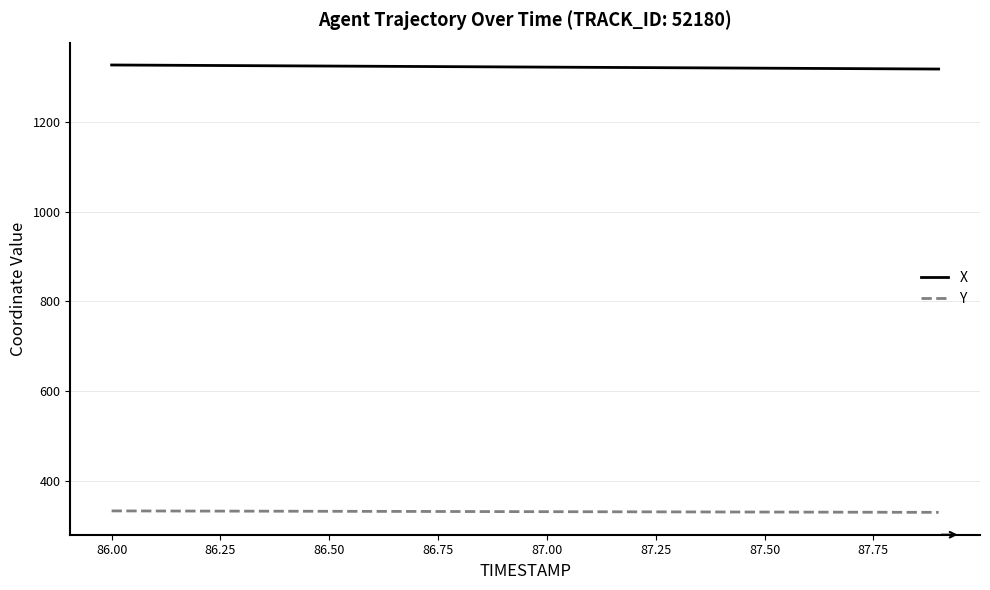

Which series has the largest total across all categories?

X